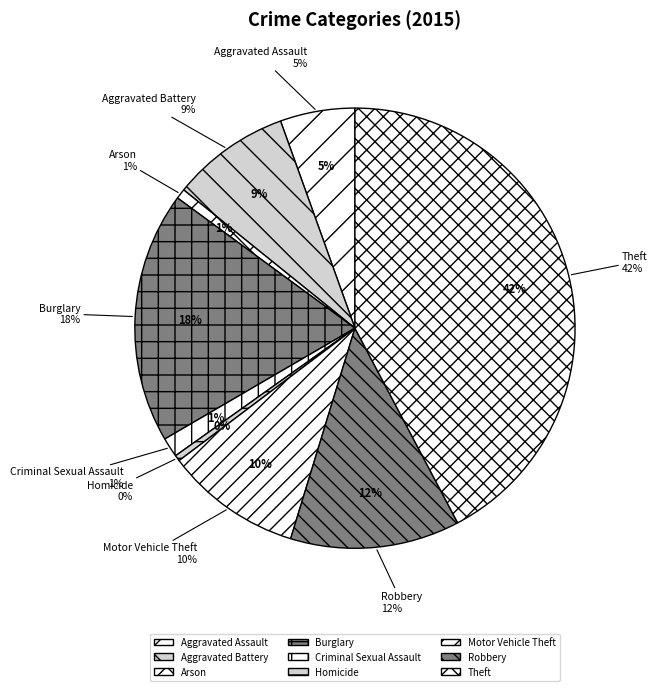

Between Arson and Motor Vehicle Theft, which is larger?

Motor Vehicle Theft